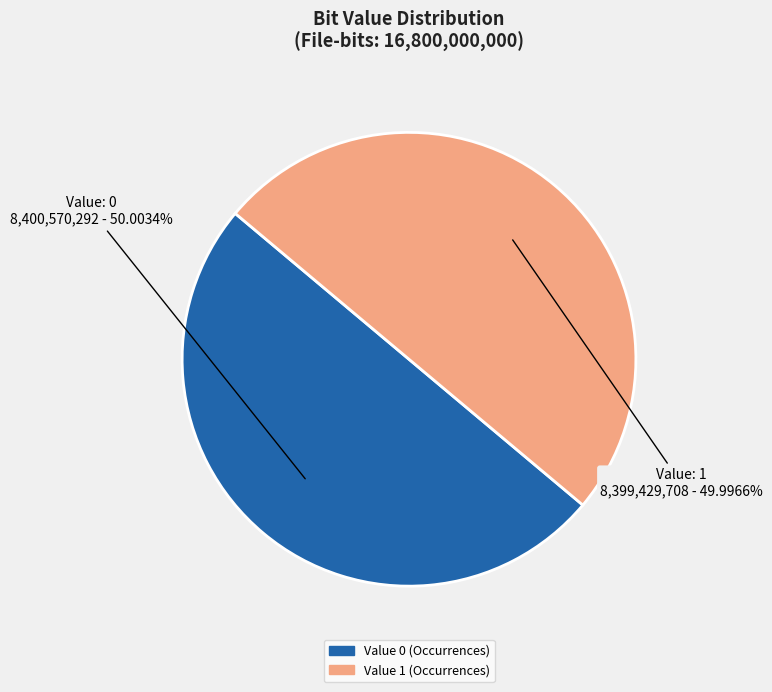

Is there a majority slice in this chart?

Yes